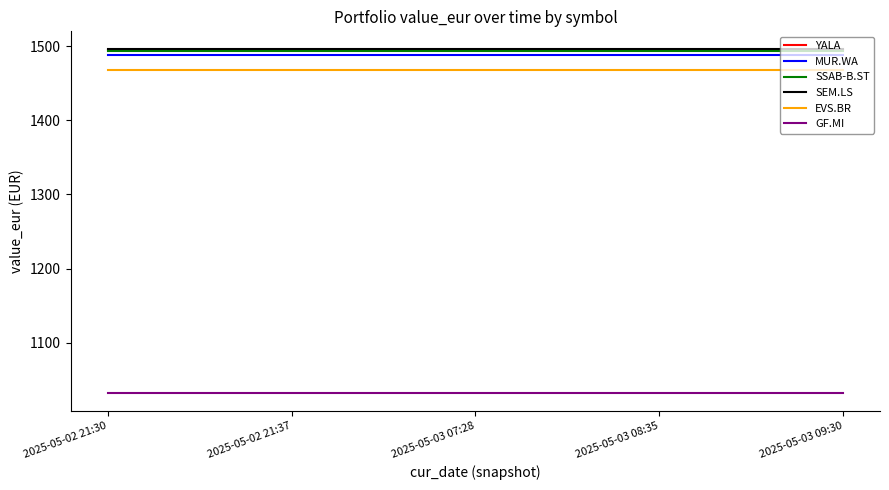

What position from the left is 2025-05-02 21:37?

2